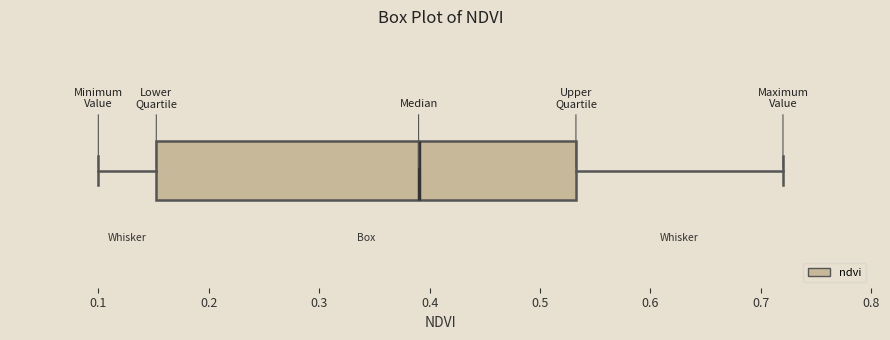

Transcribe this box plot: give where the median line is, the range the box spans, and where the two whiskers end, as read against the x-axis. The values are not printed on the chart, so give them approximately, as read against the axis.

median 0.39, box 0.15 to 0.53, whiskers 0.10 to 0.72